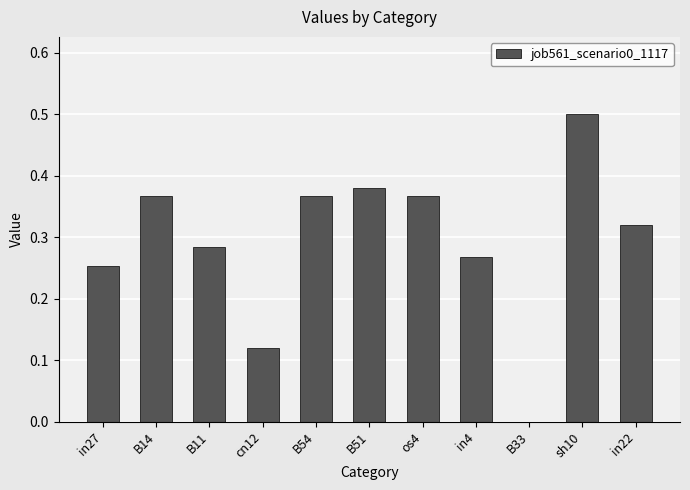

Are the bars horizontal?

No